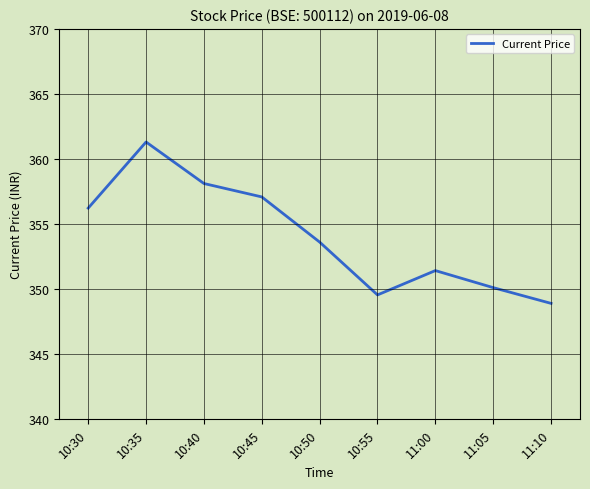

How many lines are shown in the chart?

1